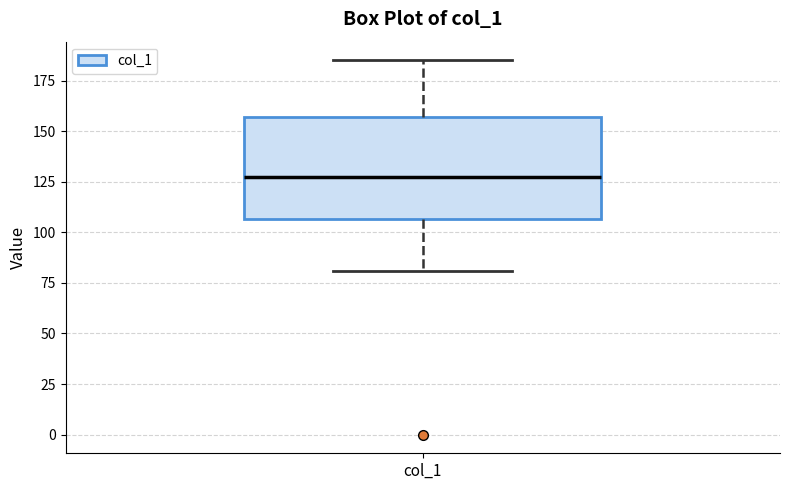

Read this box plot against the y-axis: the position of the median line, the range covered by the box, and the ends of both whiskers. The values are not printed on the chart, so give them approximately, as read against the axis.

median 130, box 105 to 155, whiskers 80 to 185